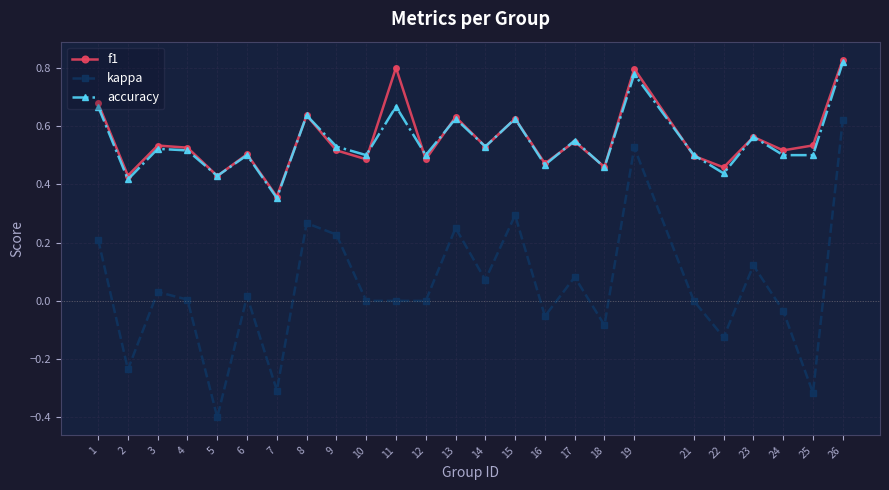

True or false: f1 and kappa intersect in this chart.

False